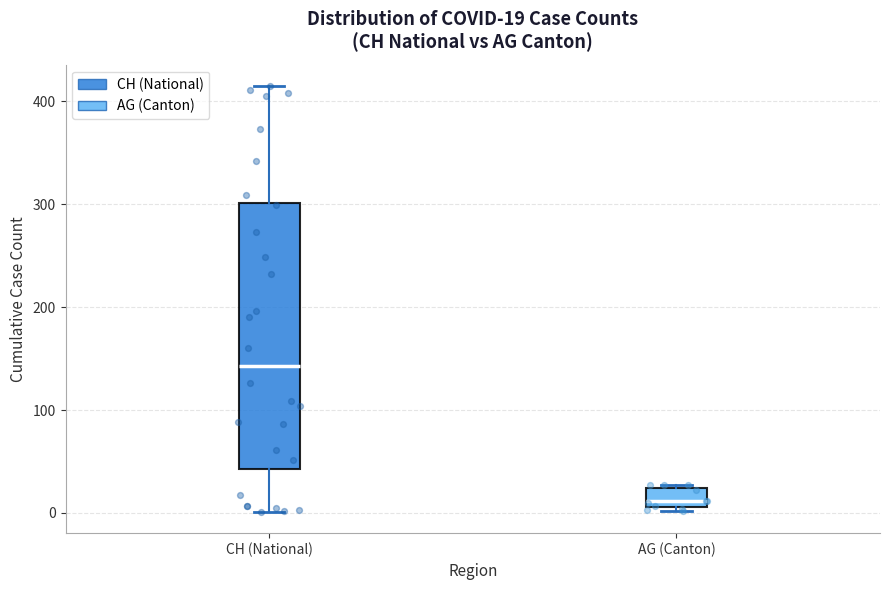

Which box's median line is the highest?

CH (National)